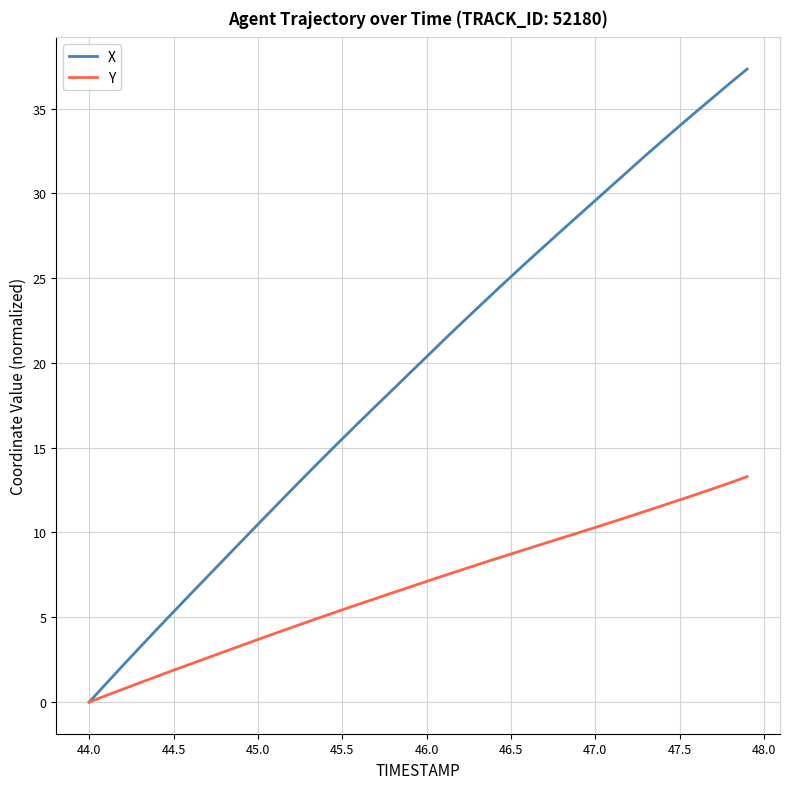

What is the highest value of the X series?

37.3